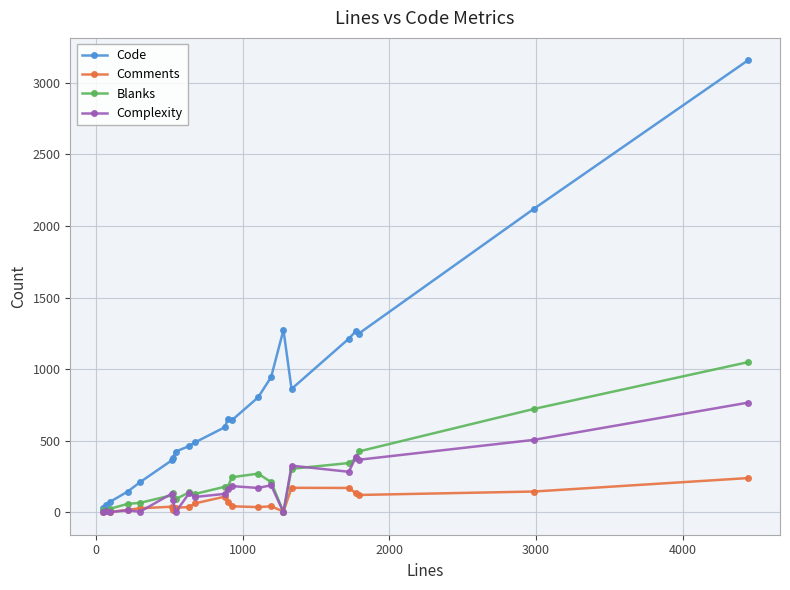

Rank the series by their maximum value, from highest to lowest.

Code, Blanks, Complexity, Comments